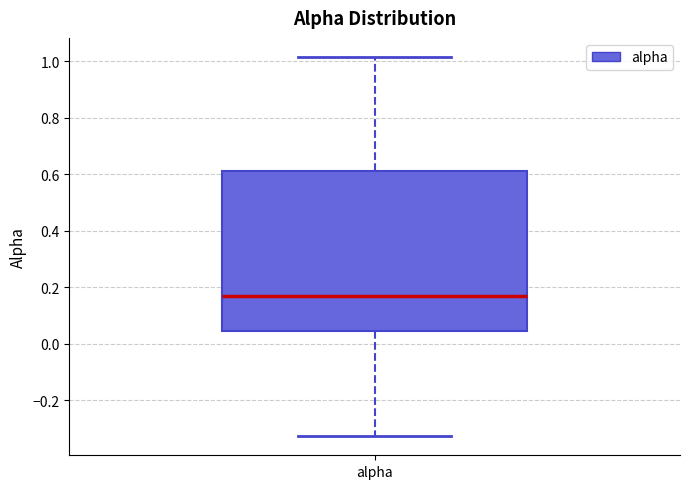

Where is the upper edge of the box for alpha on the y-axis? The values are not printed on the chart, so give them approximately, as read against the axis.

0.62